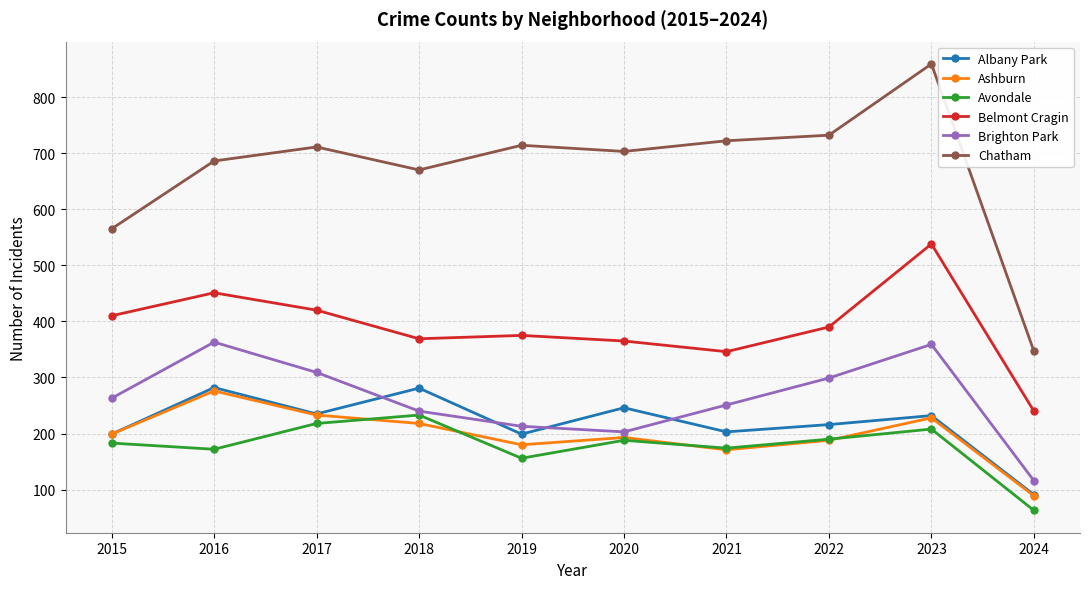

True or false: Belmont Cragin and Avondale intersect in this chart.

False